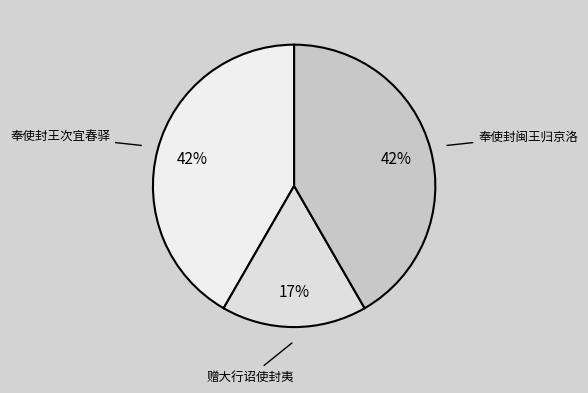

To the nearest percent, what percentage of the pie is 奉使封王次宜春驿?

42%